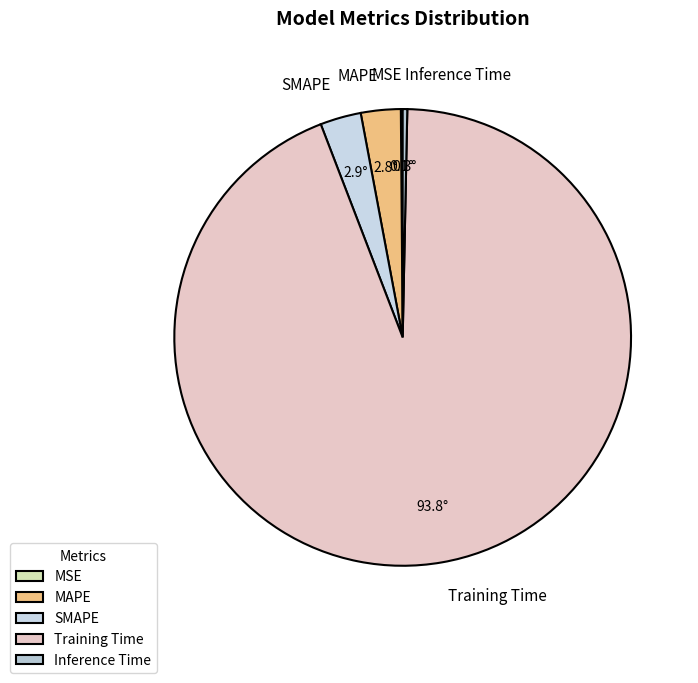

Which category has the biggest portion of the pie?

Training Time